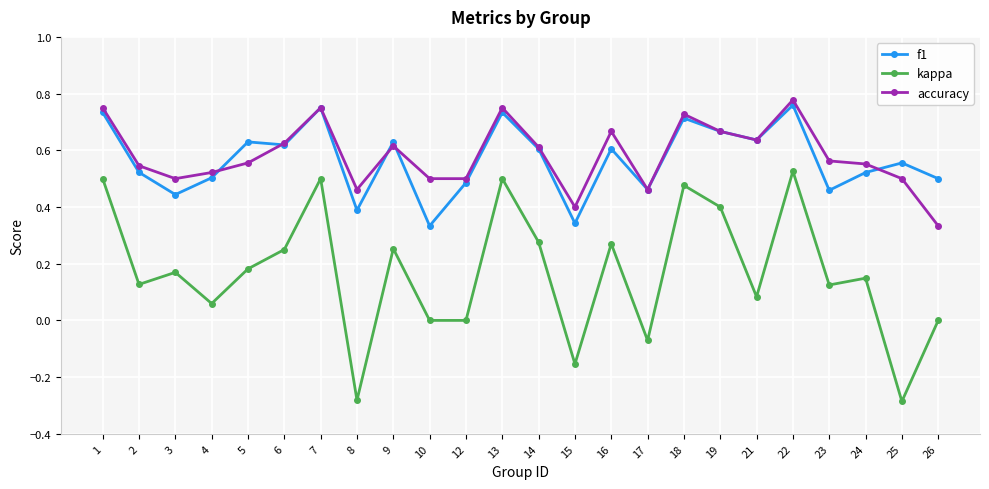

What is the sum of all f1 values?

13.6